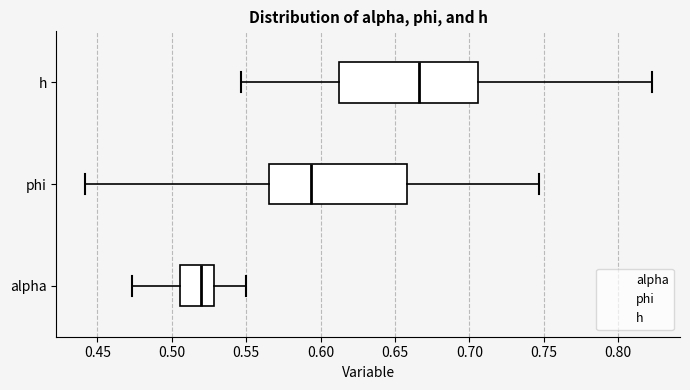

Reading bottom to top, read every box against the x-axis: the position of its median line, the range the box covers, and the ends of its whiskers. The values are not printed on the chart, so give them approximately, as read against the axis.

alpha: median 0.520, box 0.505 to 0.530, whiskers 0.475 to 0.550
phi: median 0.595, box 0.565 to 0.660, whiskers 0.440 to 0.745
h: median 0.665, box 0.615 to 0.705, whiskers 0.545 to 0.820